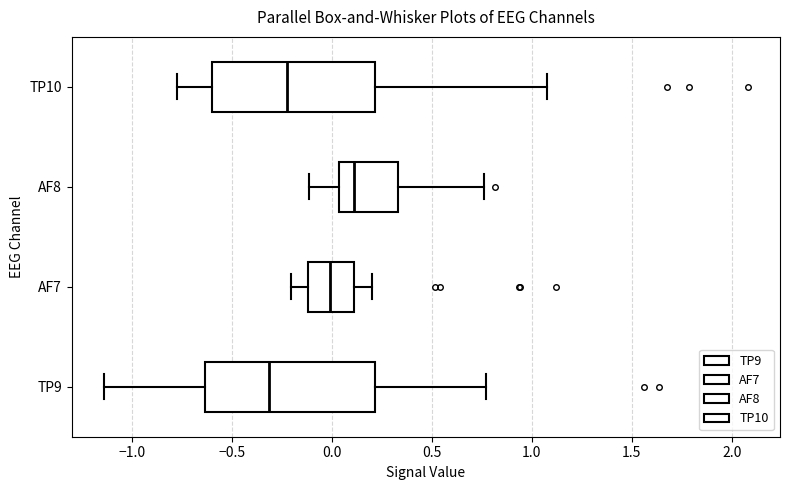

Where is the right edge of the box for AF7 on the x-axis? The values are not printed on the chart, so give them approximately, as read against the axis.

0.10